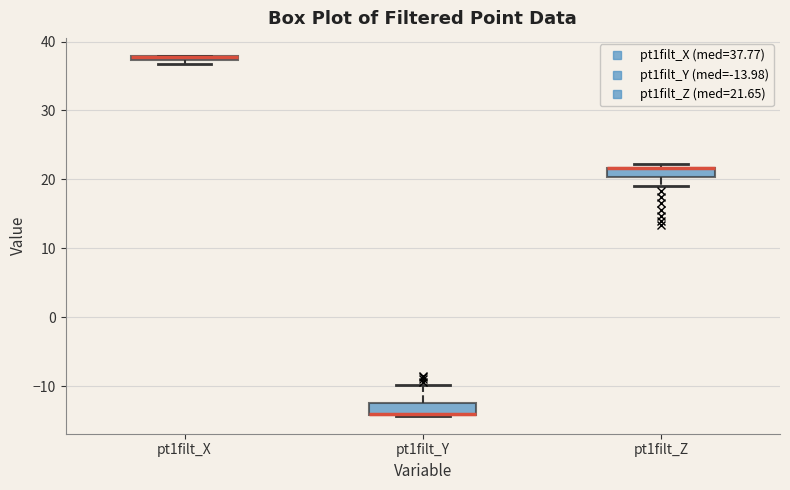

Where is the upper edge of the box for pt1filt_Y on the y-axis? The values are not printed on the chart, so give them approximately, as read against the axis.

-12